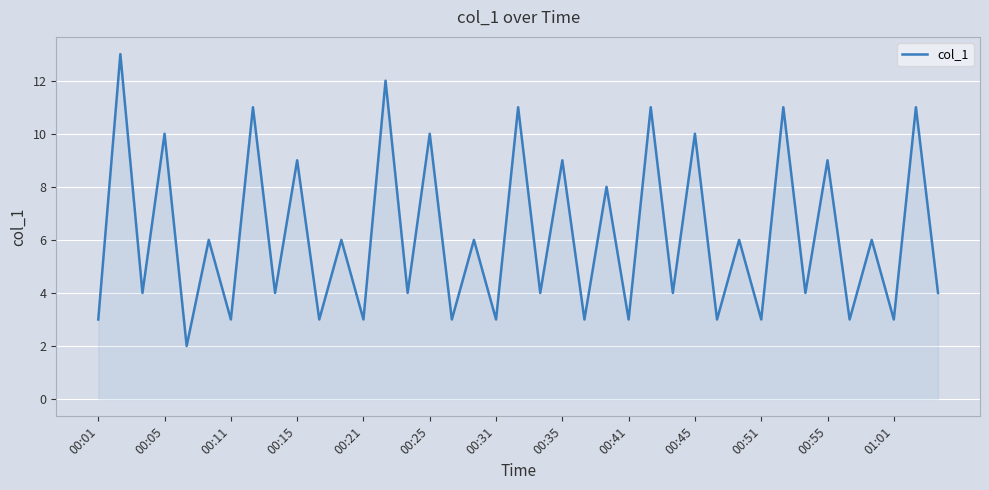

What is the difference between the maximum and minimum values?

11